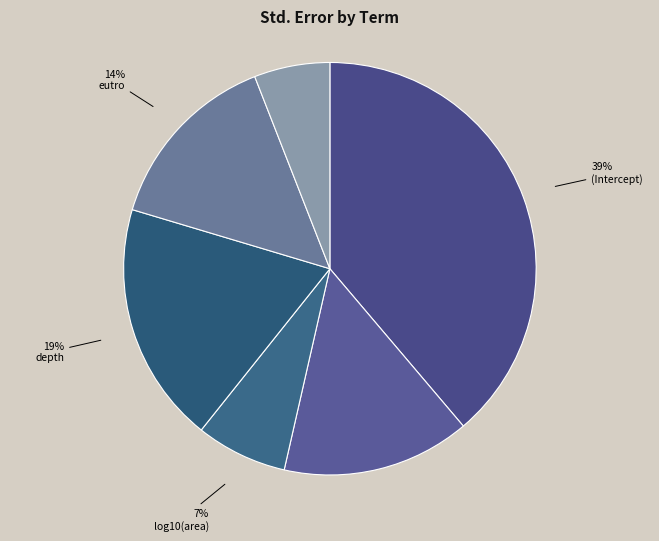

Is it true that log10(area) is 7% of the pie?

True